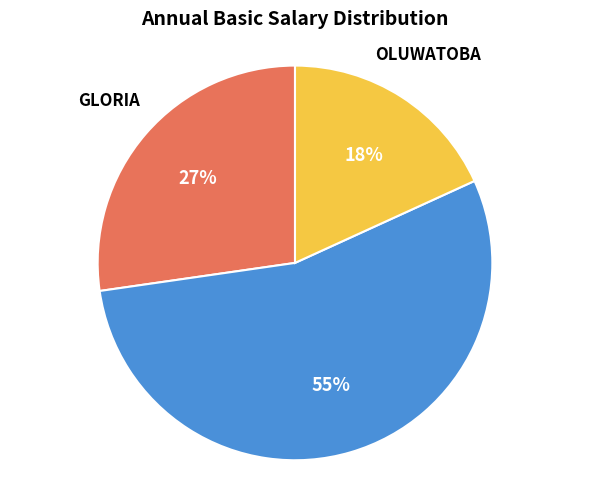

Does any single category account for the majority?

Yes